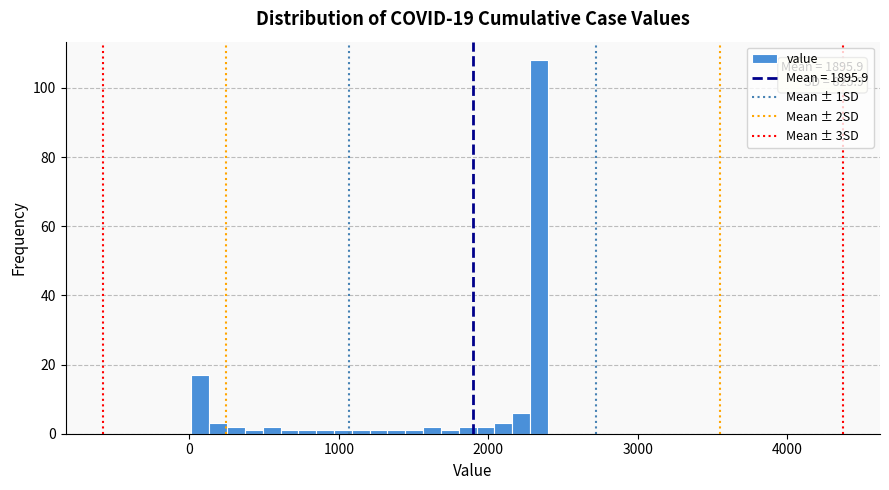

Around what value on the x-axis is the tallest bar? Give the approximate position of its centre, as read against the axis.

2300